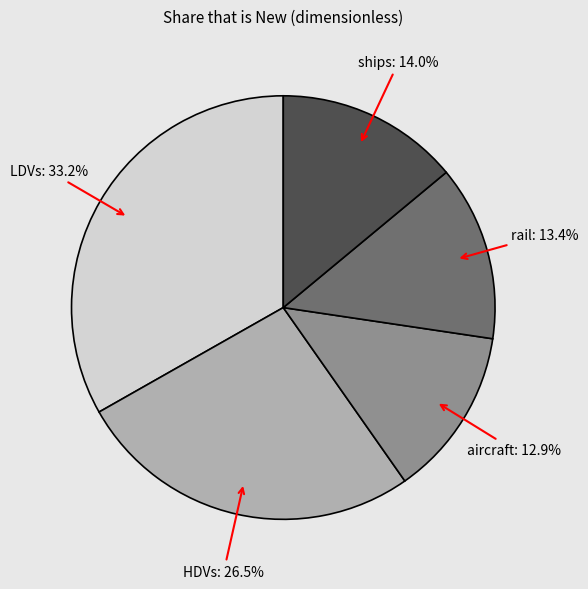

Is there a majority slice in this chart?

No